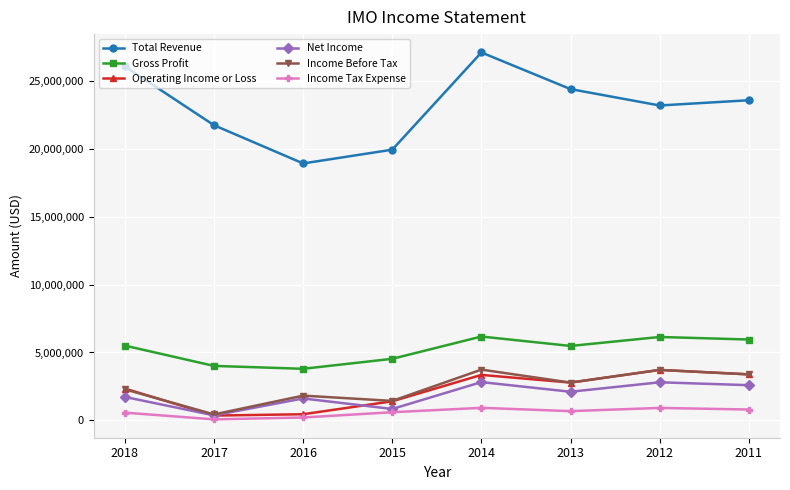

What is the sum of the Operating Income or Loss values at 2015 and 2018?

3740400